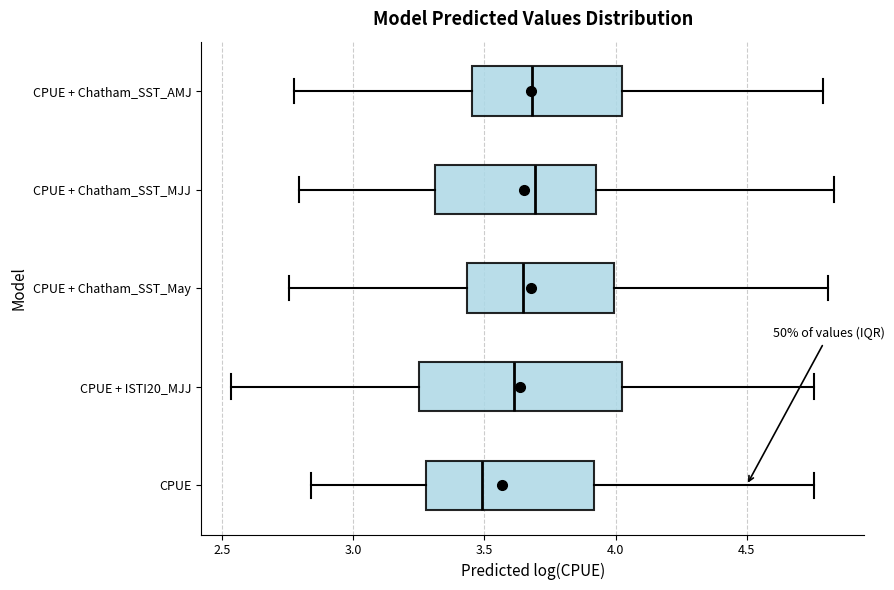

Reading bottom to top, read every box against the x-axis: the position of its median line, the range the box covers, and the ends of its whiskers. The values are not printed on the chart, so give them approximately, as read against the axis.

CPUE: median 3.50, box 3.30 to 3.90, whiskers 2.85 to 4.75
CPUE + ISTI20_MJJ: median 3.60, box 3.25 to 4.00, whiskers 2.55 to 4.75
CPUE + Chatham_SST_May: median 3.65, box 3.45 to 4.00, whiskers 2.75 to 4.80
CPUE + Chatham_SST_MJJ: median 3.70, box 3.30 to 3.90, whiskers 2.80 to 4.85
CPUE + Chatham_SST_AMJ: median 3.70, box 3.45 to 4.05, whiskers 2.80 to 4.80